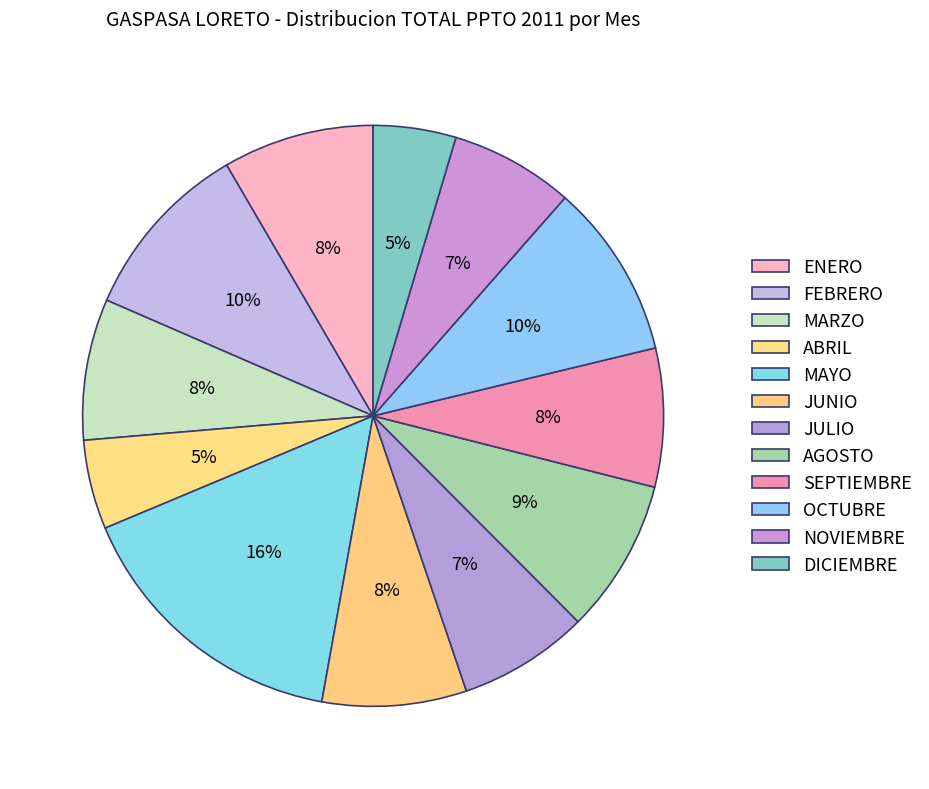

To the nearest percent, what is the average slice percentage?

8%